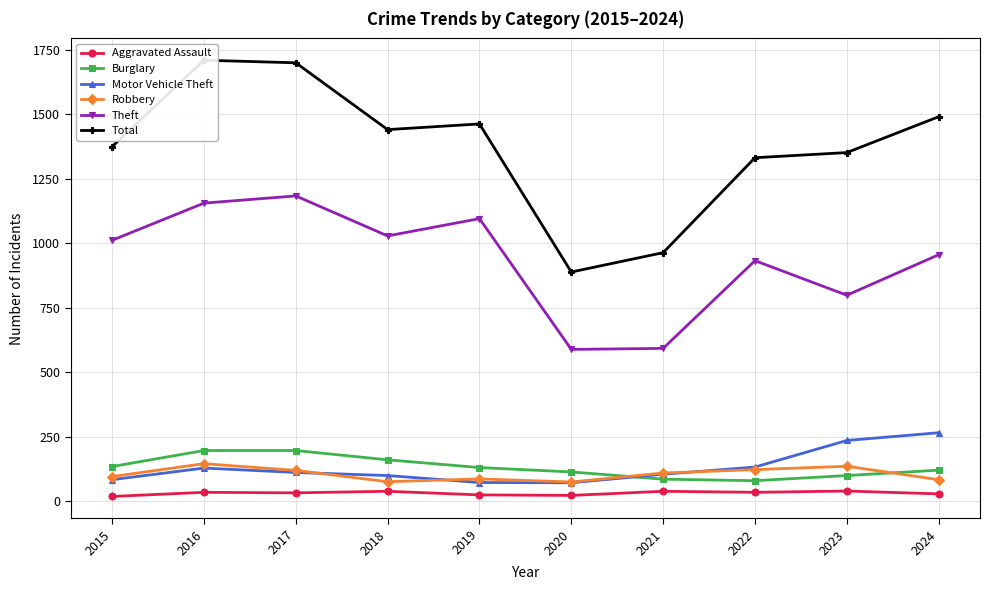

What are all the series names shown in the legend?

Aggravated Assault, Burglary, Motor Vehicle Theft, Robbery, Theft, Total